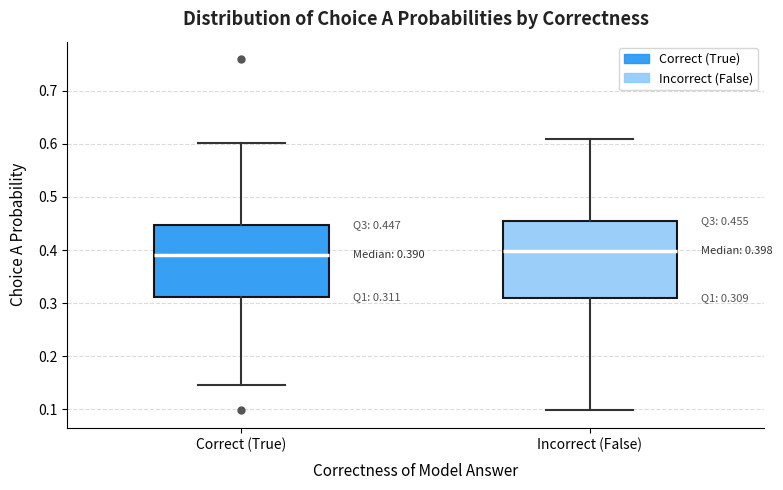

Comparing the boxes themselves (not the whiskers), which one is the tallest?

Incorrect (False)